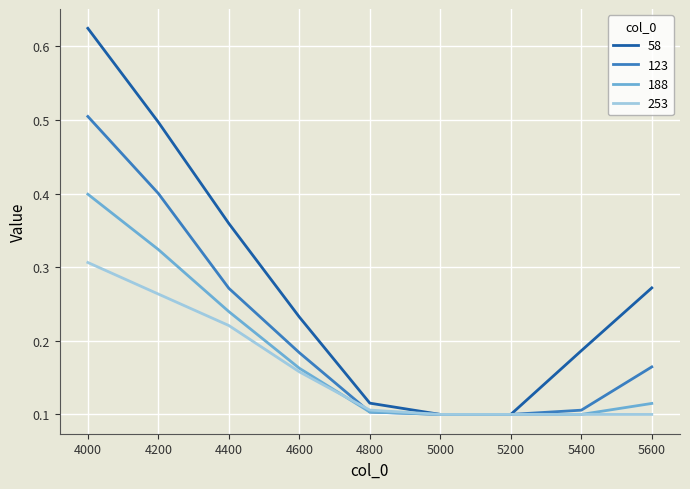

What is the sum of the 58 values at 5400 and 5600?

0.5